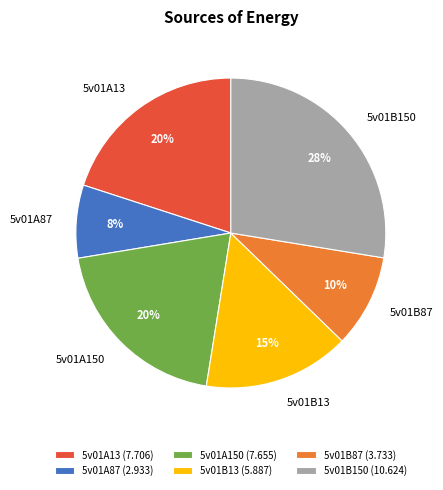

The 5v01B87 slice represents 22% of the pie. True or false?

False